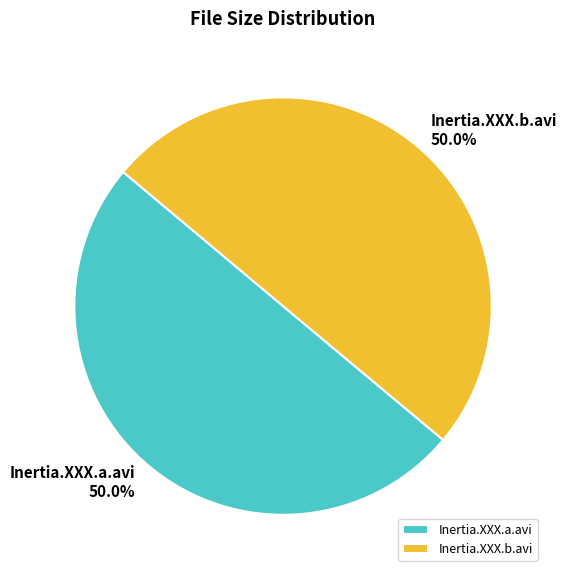

Approximately how many times larger is the value at Inertia.XXX.b.avi compared to Inertia.XXX.a.avi?

1.0